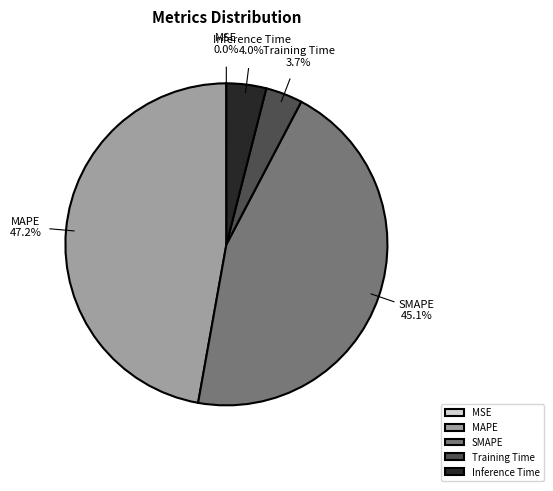

Approximately how many times larger is the value at MAPE compared to SMAPE?

1.0